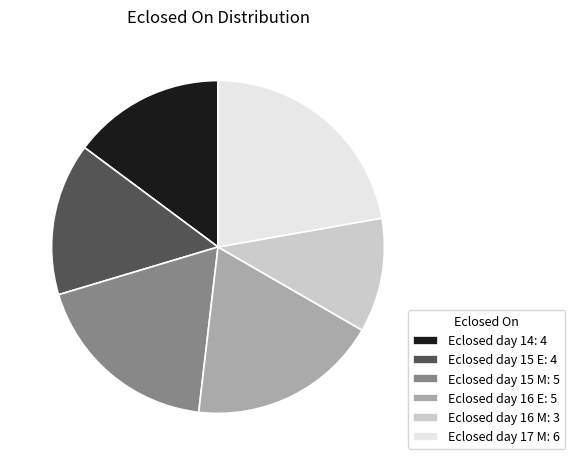

Is the sum of Eclosed day 15 E: 4 and Eclosed day 17 M: 6 greater than half?

No